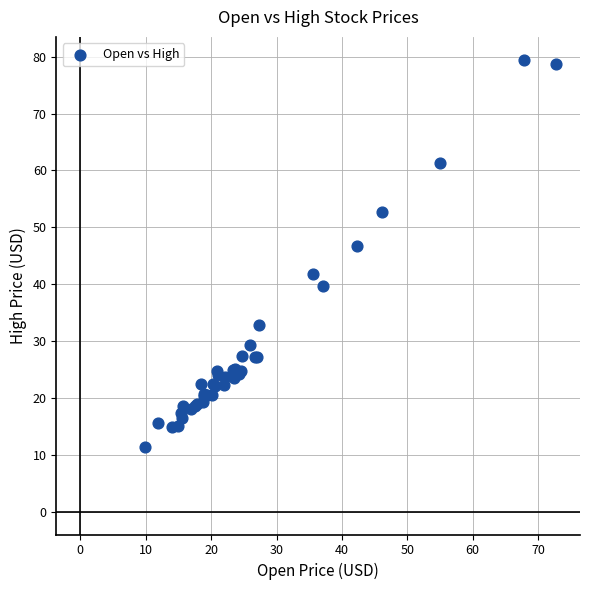

What Y value in the scatter plot is closest to 45?

46.6